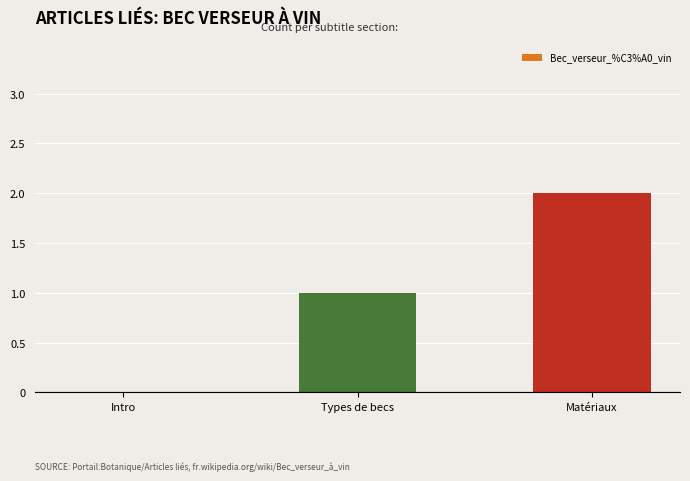

The value at Types de becs is 1. True or false?

True